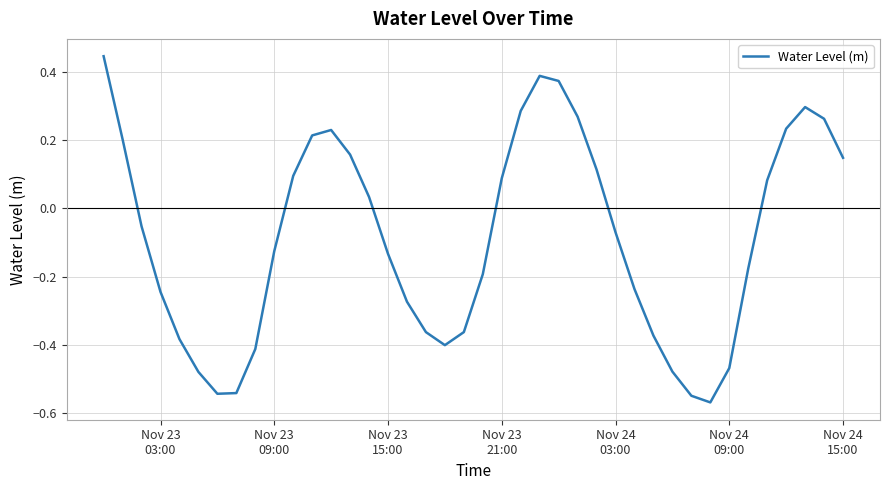

What is the difference between the maximum and minimum values?

1.0